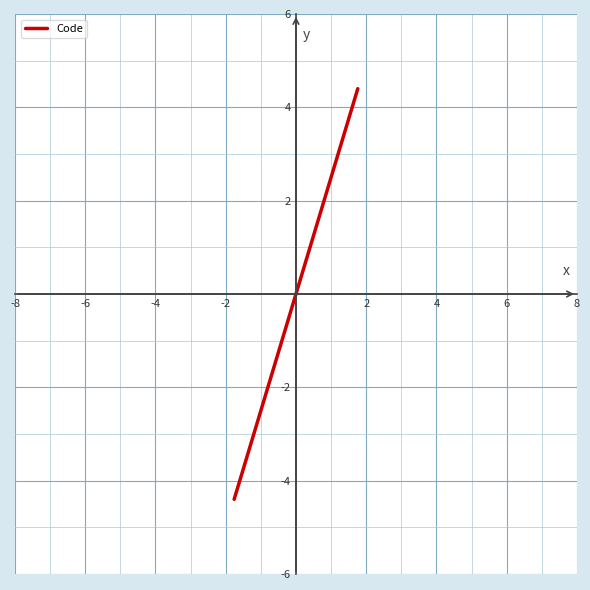

What is the greatest value displayed?

4.4